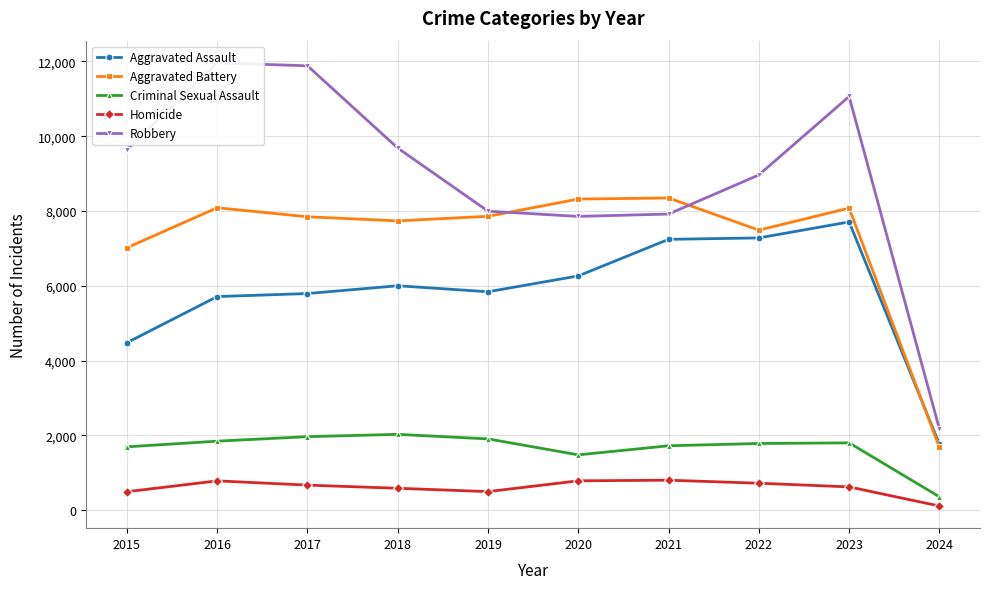

How many data points in Homicide are above 672?

4